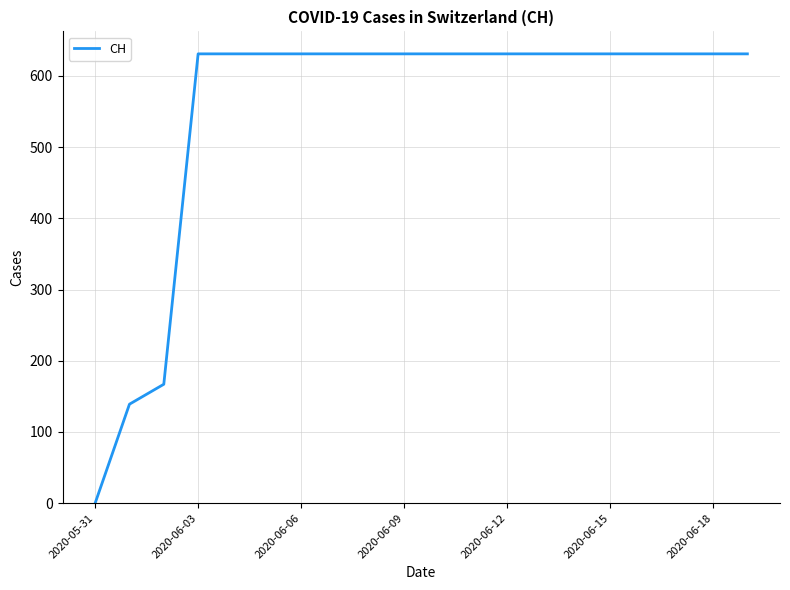

What is the difference between the maximum and minimum values?

631